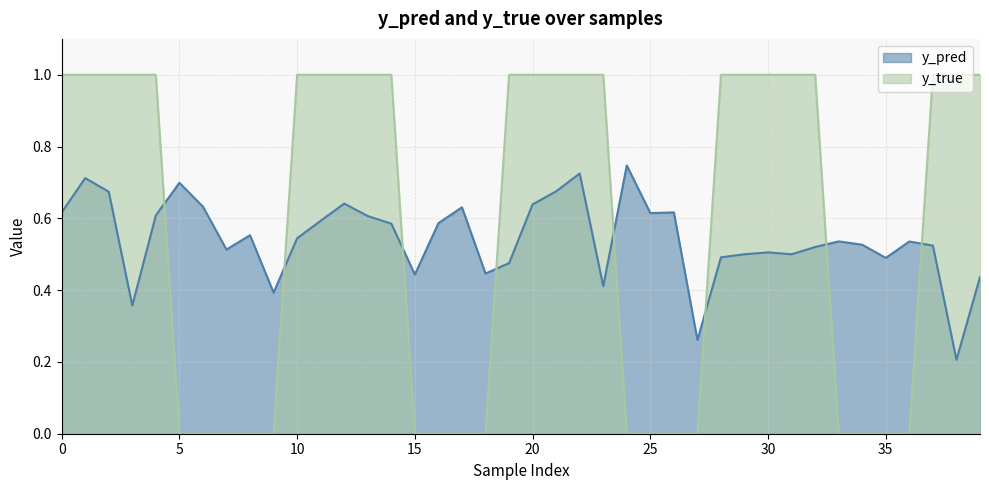

The y_pred series shows 0.3 at 23. True or false?

False